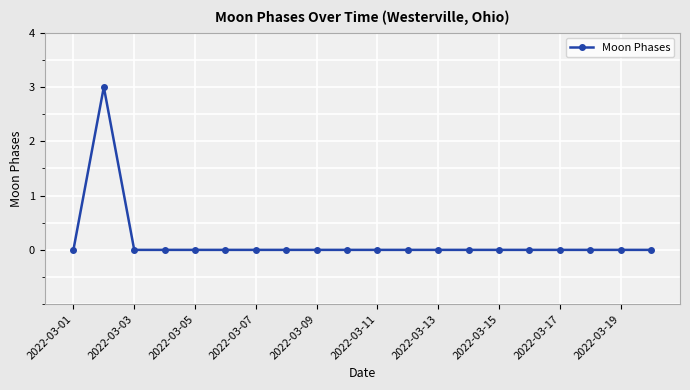

What is the difference between the maximum and minimum values?

3